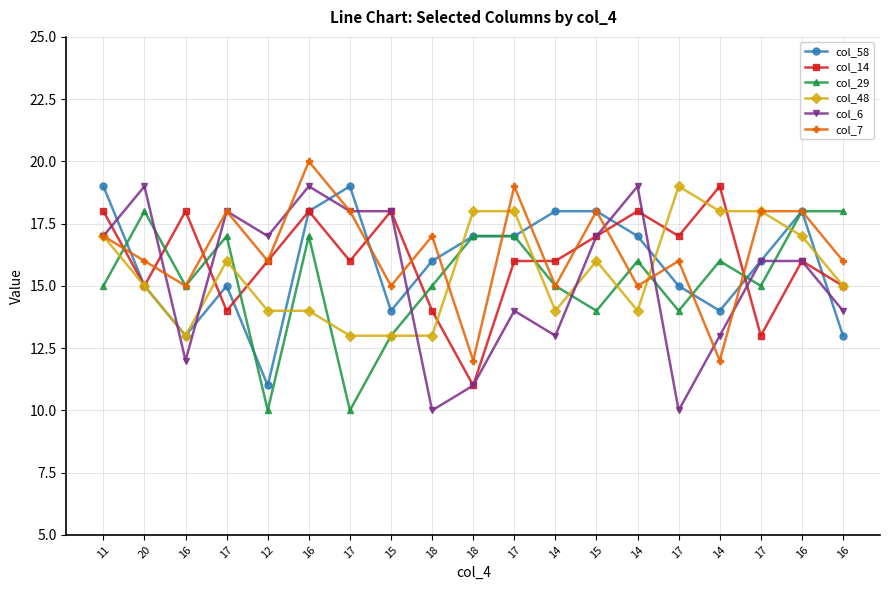

Rank the series by their maximum value, from highest to lowest.

col_7, col_58, col_14, col_48, col_6, col_29